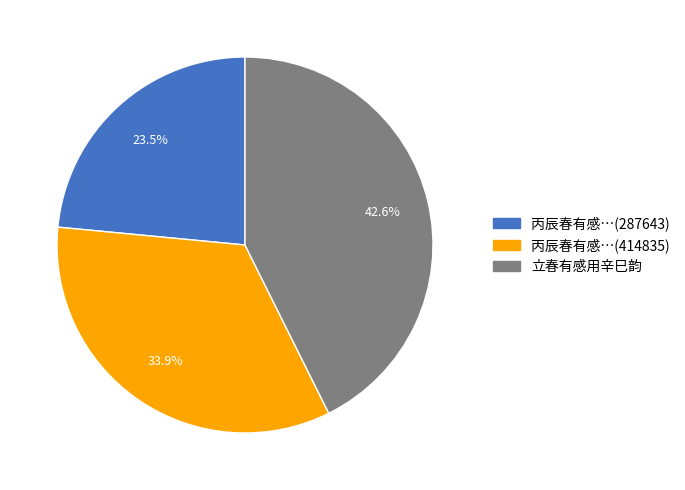

Does any single category account for the majority?

No